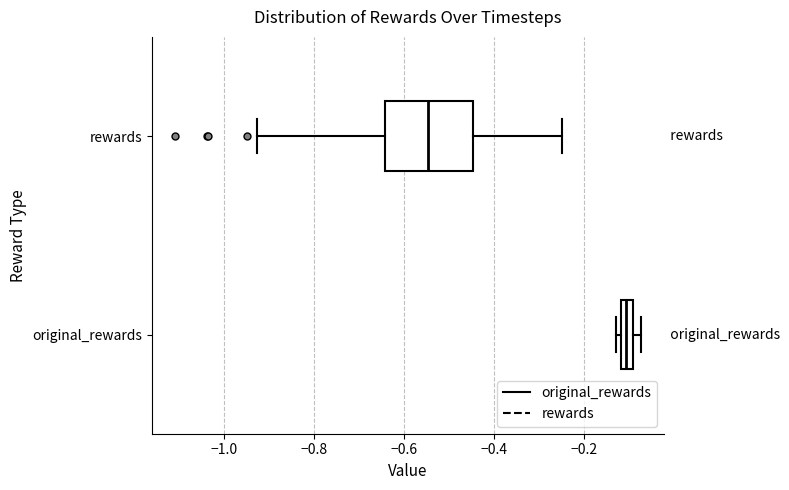

Which box is the widest, from its left edge to its right edge?

rewards